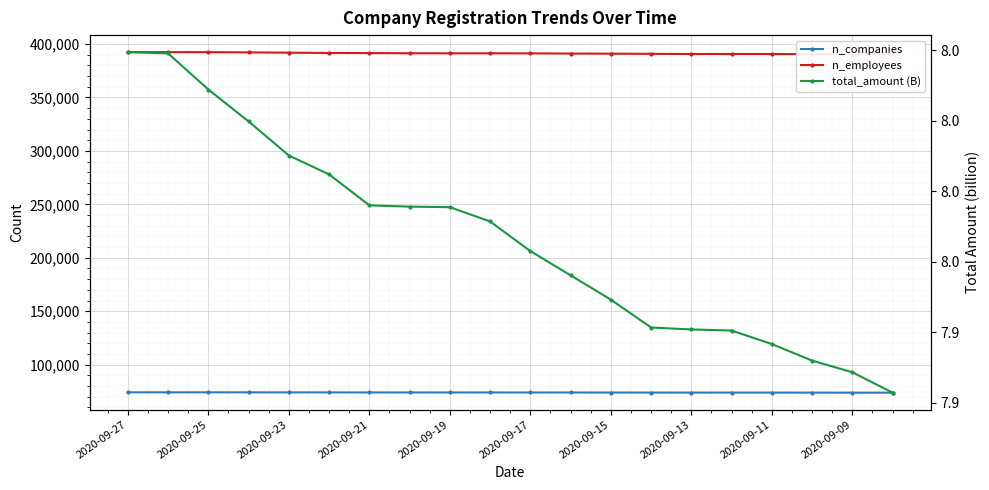

Between 2020-09-25 and 2020-09-11, which is larger?

2020-09-25